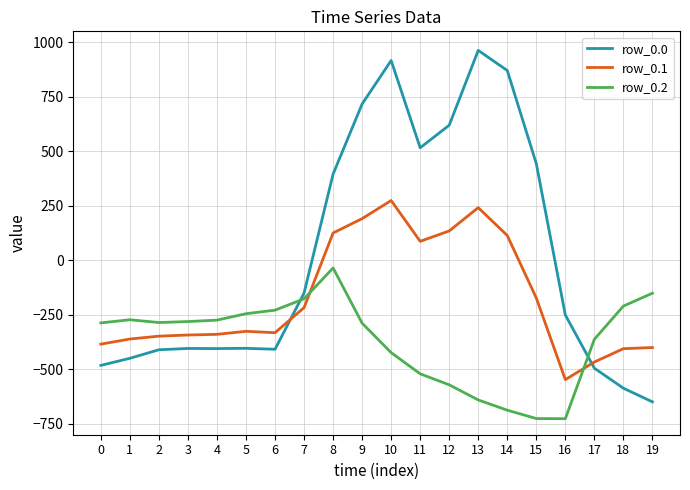

Does the chart have visible grid lines?

Yes